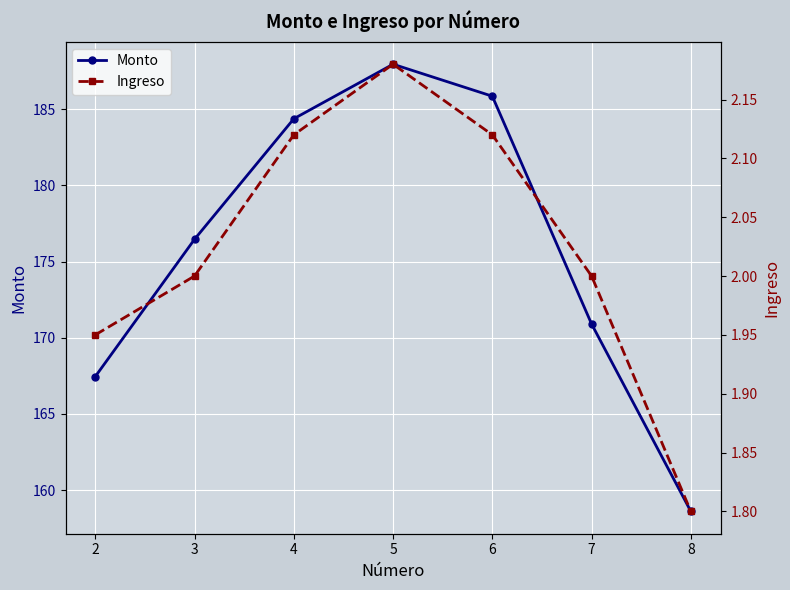

True or false: Ingreso and Monto intersect in this chart.

False